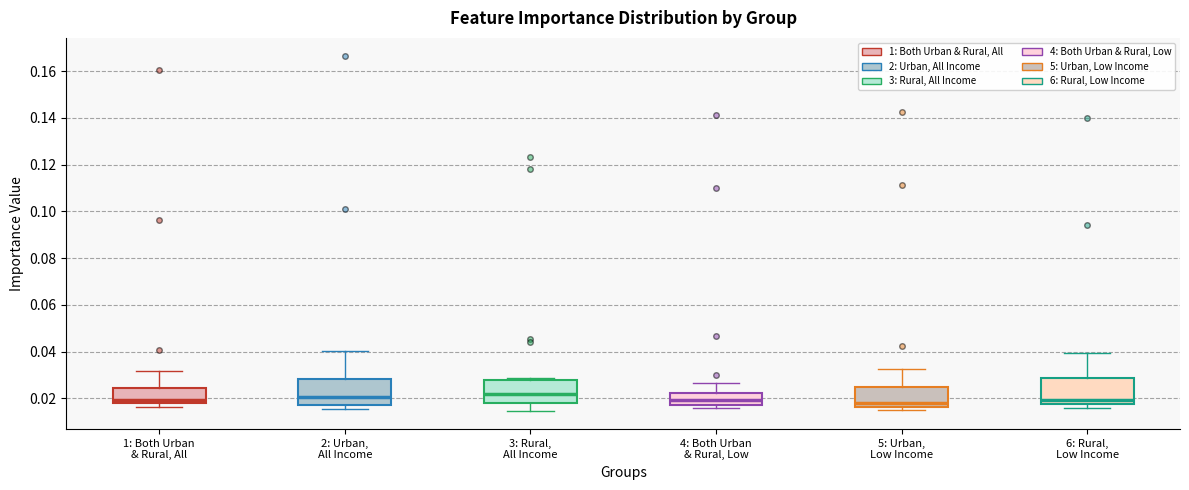

Reading left to right, read every box against the y-axis: the position of its median line, the range the box covers, and the ends of its whiskers. The values are not printed on the chart, so give them approximately, as read against the axis.

1: Both Urban & Rural, All: median 0.020, box 0.018 to 0.024, whiskers 0.016 to 0.032
2: Urban, All Income: median 0.020, box 0.018 to 0.028, whiskers 0.016 to 0.040
3: Rural, All Income: median 0.022, box 0.018 to 0.028, whiskers 0.014 to 0.028 (just above the box's upper edge)
4: Both Urban & Rural, Low: median 0.020, box 0.018 to 0.022, whiskers 0.016 to 0.026
5: Urban, Low Income: median 0.018, box 0.016 to 0.024, whiskers 0.016 (just below the box's lower edge) to 0.032
6: Rural, Low Income: median 0.020, box 0.018 to 0.028, whiskers 0.016 to 0.040